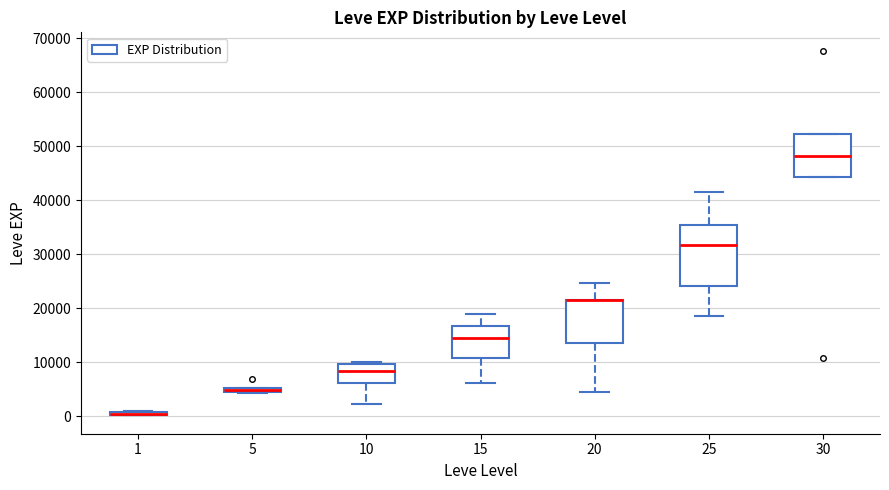

Where does the median line of the box at x = 10 sit on the y-axis? The values are not printed on the chart, so give them approximately, as read against the axis.

8000